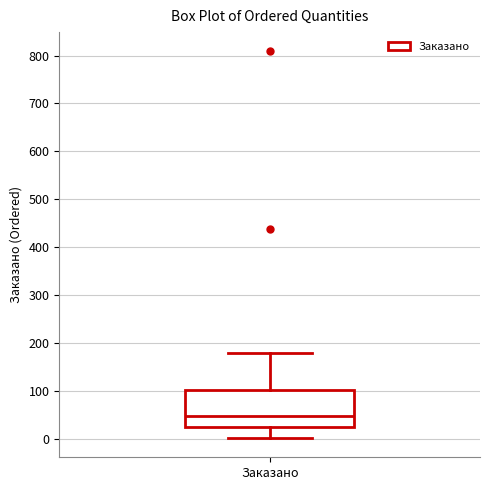

Read this box plot against the y-axis: the position of the median line, the range covered by the box, and the ends of both whiskers. The values are not printed on the chart, so give them approximately, as read against the axis.

median 50, box 30 to 100, whiskers 0 to 180